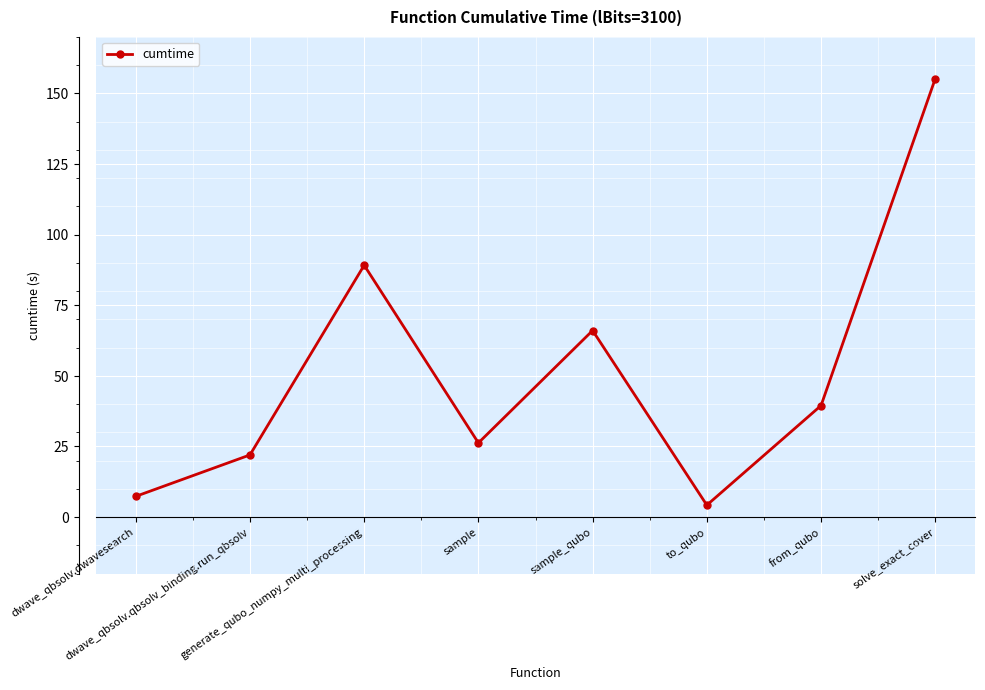

At which category does the chart reach its minimum across all series?

to_qubo